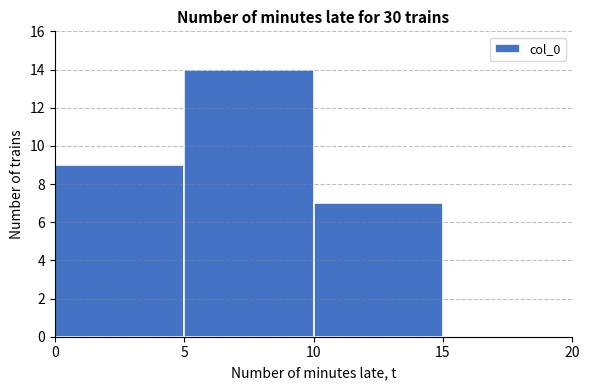

Reading left to right, transcribe this chart: for each bar, give the range it covers on the x-axis and its height. The values are not printed on the chart, so give them approximately, as read against the axis.

0 to 5: 9
5 to 10: 14
10 to 15: 7
15 to 20: 0